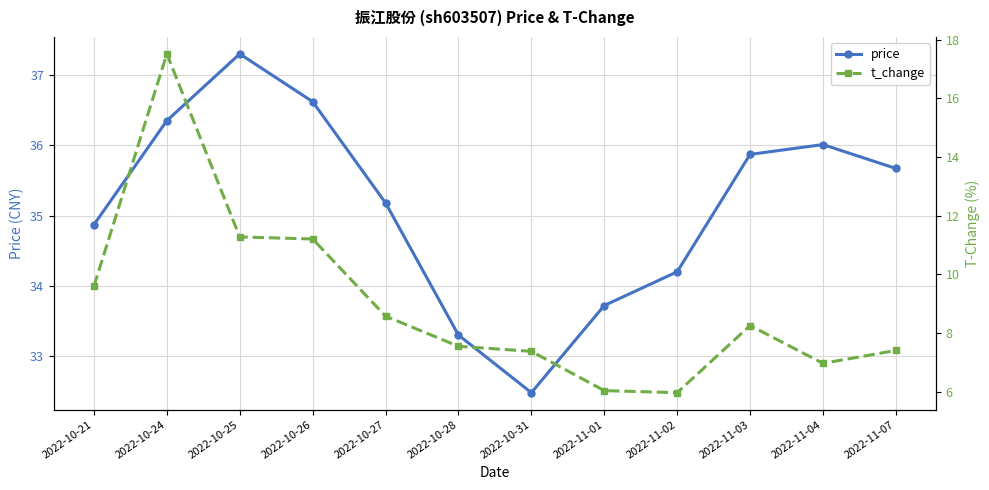

List the labels in order of t_change value, largest first.

2022-10-24, 2022-10-25, 2022-10-26, 2022-10-21, 2022-10-27, 2022-11-03, 2022-10-28, 2022-11-07, 2022-10-31, 2022-11-04, 2022-11-01, 2022-11-02